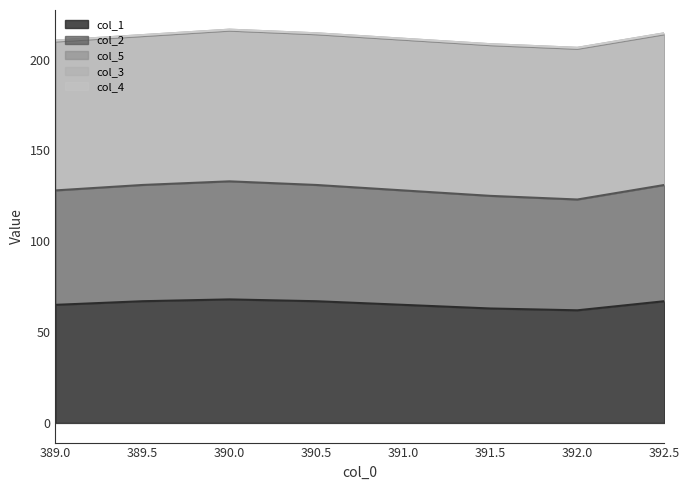

What is the label of the 7th point from the left?

392.0